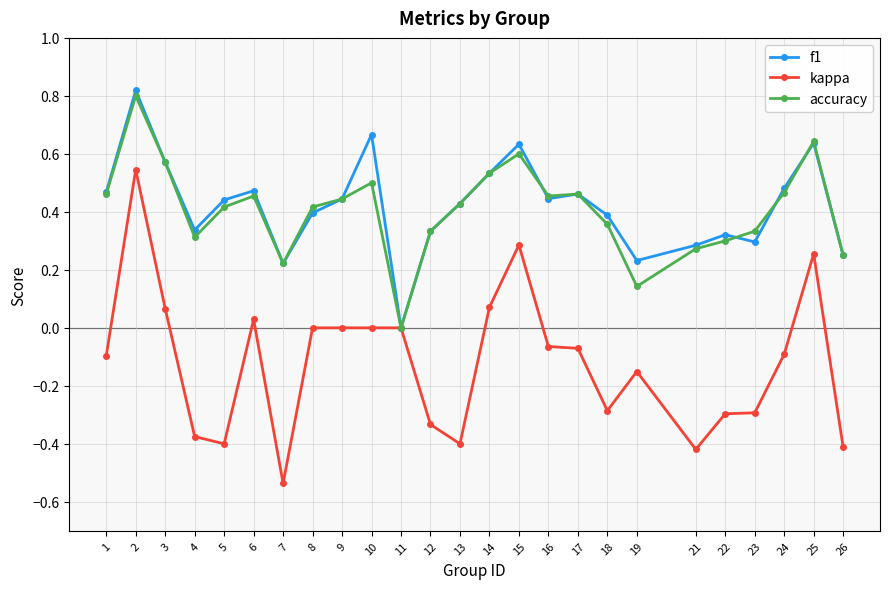

How many distinct data groups are displayed?

3